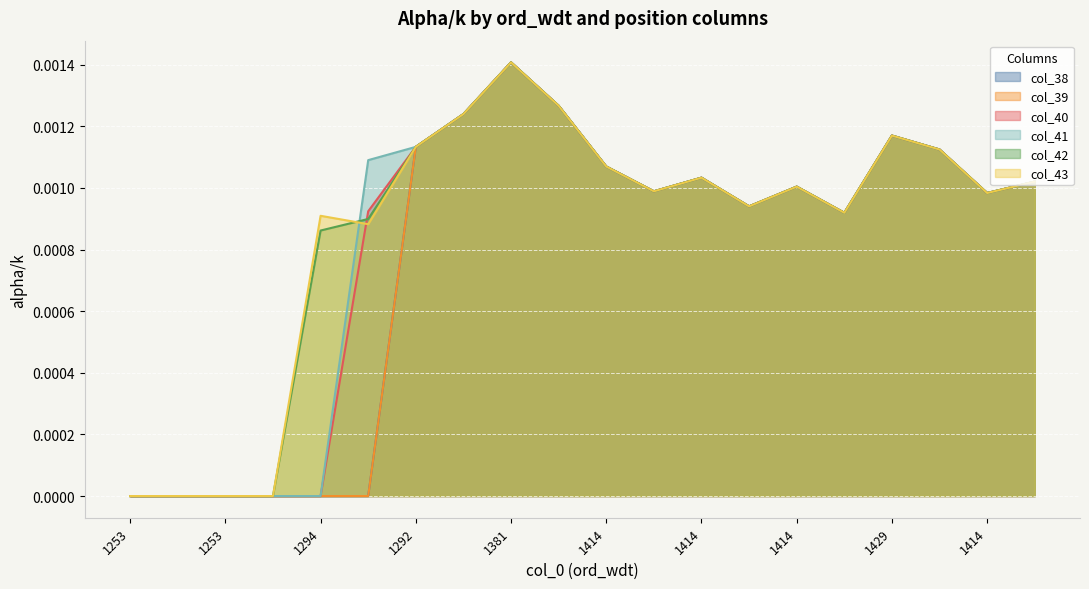

True or false: col_39 and col_40 cross at least once.

False